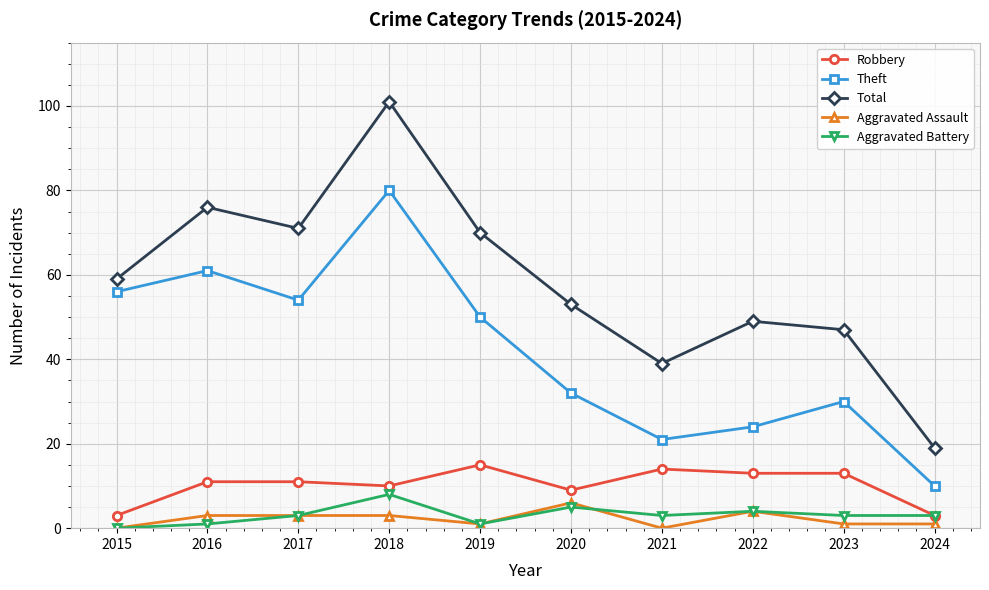

How many categories are shown in the chart?

10